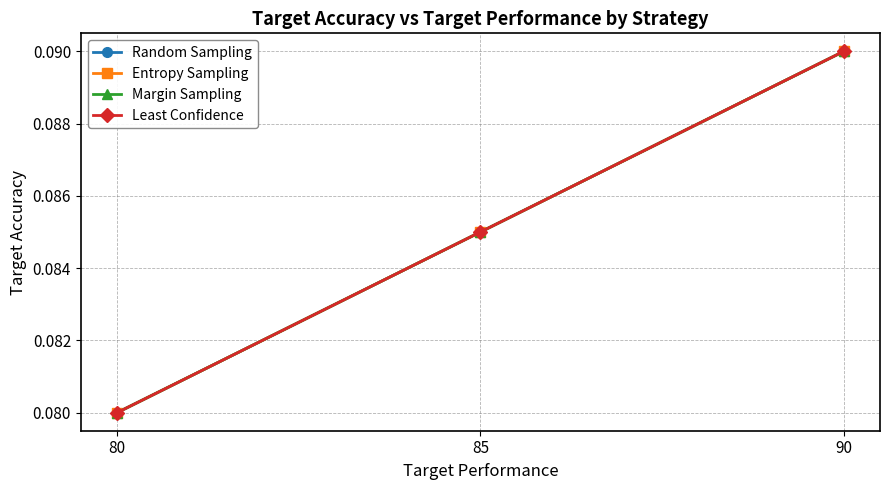

What is the value of the Random Sampling point at the 2nd from the left?

0.1